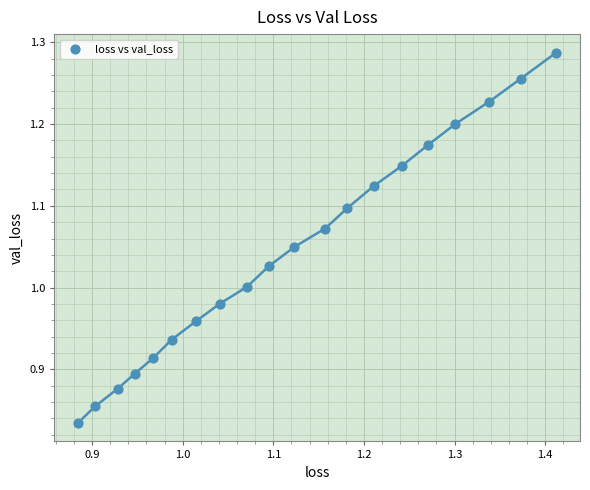

What is the range of X values (max minus min)?

0.5